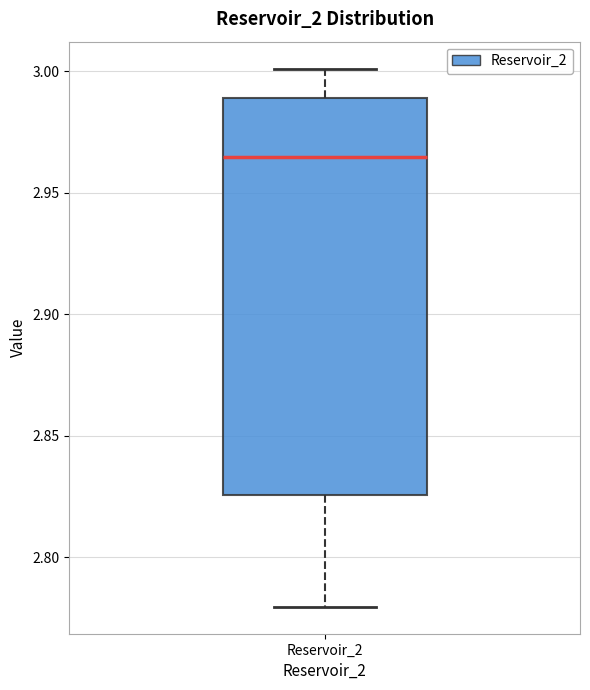

Where does the upper whisker of the box for Reservoir_2 end on the y-axis? The values are not printed on the chart, so give them approximately, as read against the axis.

3.000